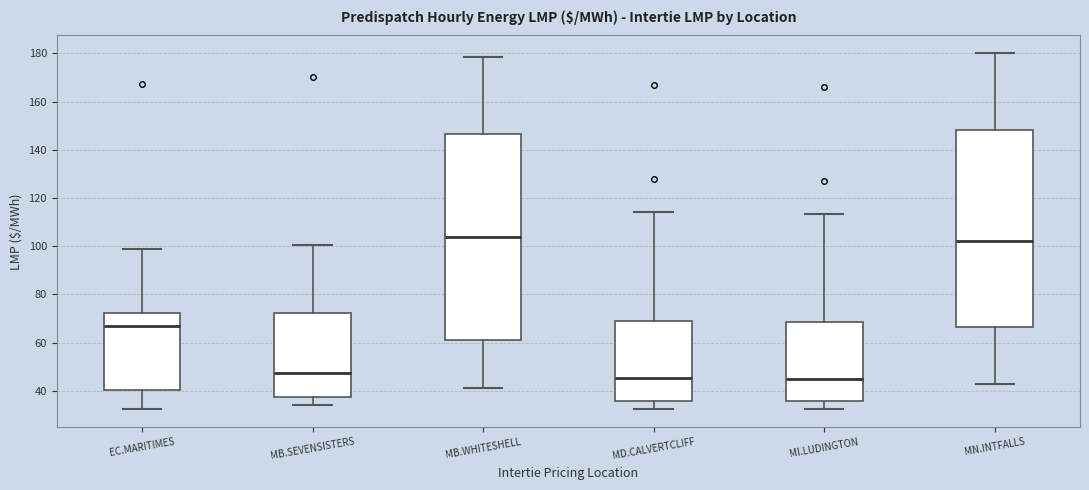

Reading left to right, transcribe this box plot: for each box, give where its median line is, the range the box spans, and where its two whiskers end, as read against the y-axis. The values are not printed on the chart, so give them approximately, as read against the axis.

EC.MARITIMES: median 66, box 40 to 72, whiskers 32 to 100
MB.SEVENSISTERS: median 48, box 38 to 72, whiskers 34 to 100
MB.WHITESHELL: median 104, box 62 to 146, whiskers 42 to 178
MD.CALVERTCLIFF: median 46, box 36 to 68, whiskers 32 to 114
MI.LUDINGTON: median 46, box 36 to 68, whiskers 32 to 114
MN.INTFALLS: median 102, box 66 to 148, whiskers 42 to 180